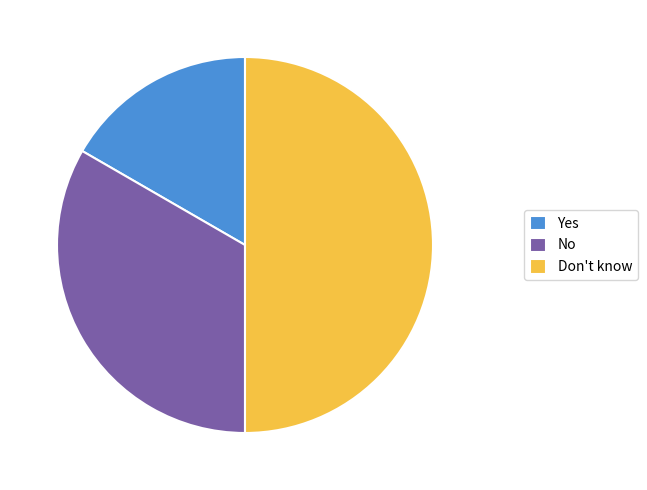

Rank the categories by value from highest to lowest.

Don't know, No, Yes